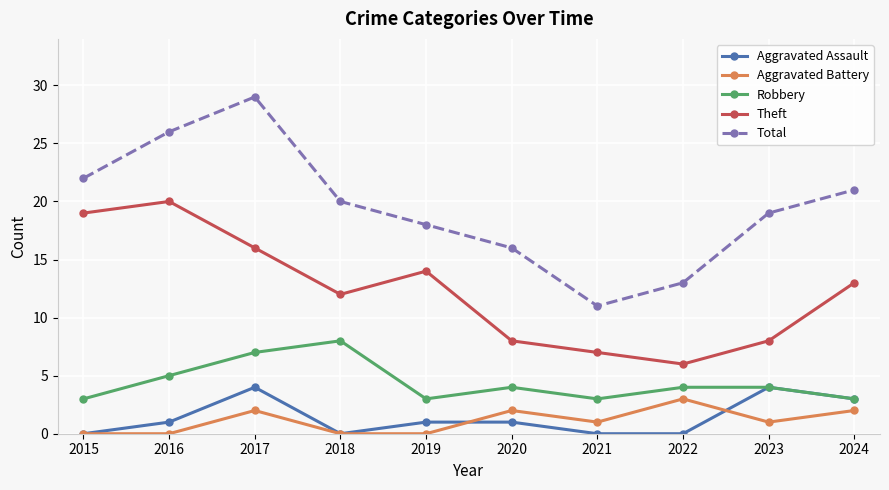

Which category has the highest value in the Aggravated Battery series?

2022